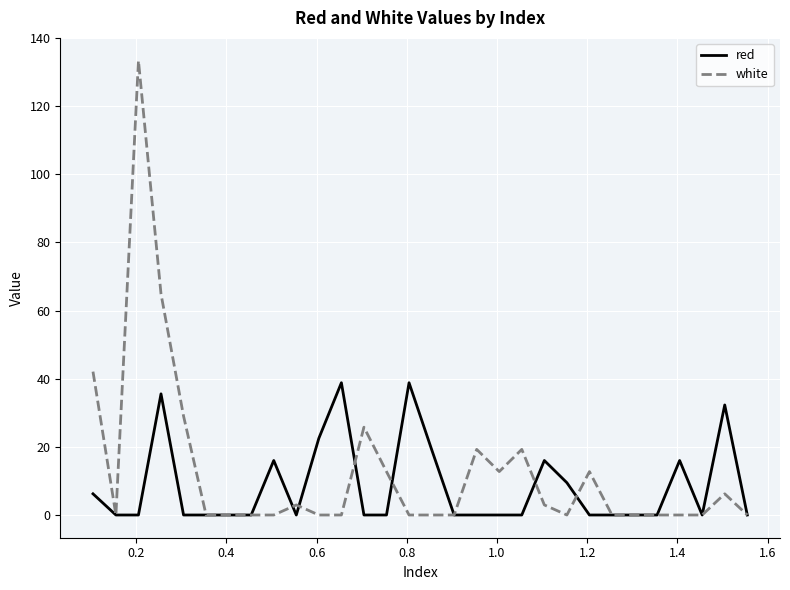

How many lines are shown in the chart?

2